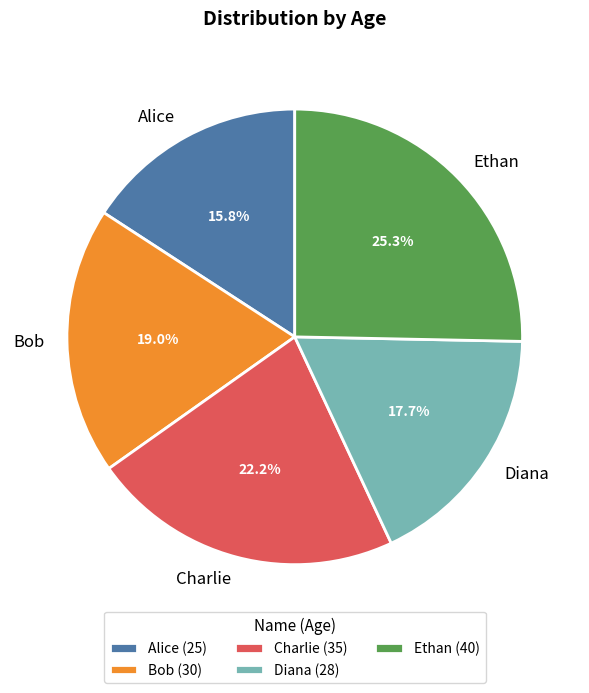

What percentage is the Ethan slice, to the nearest percent?

25%